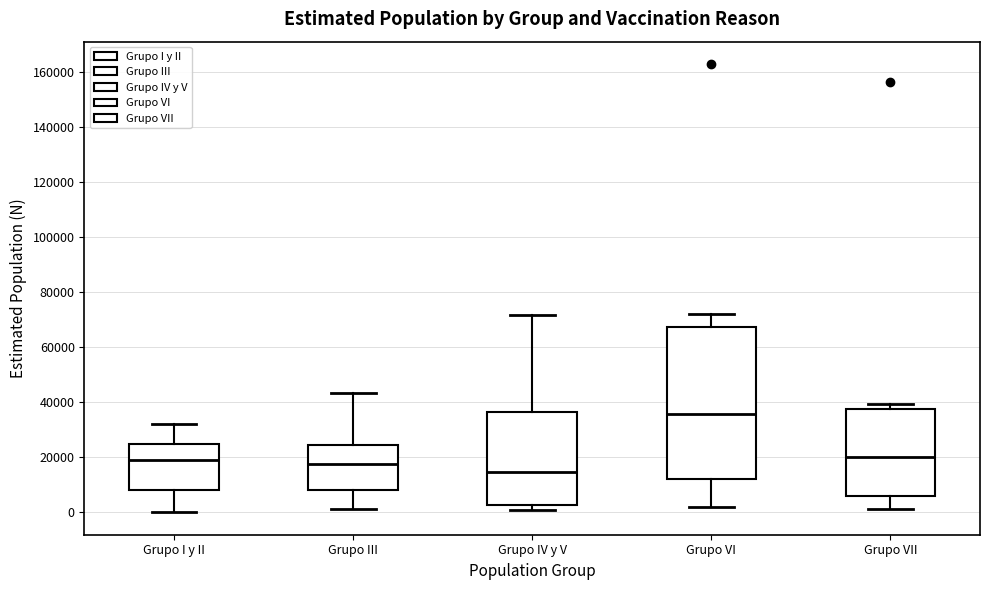

Where is the lower edge of the box for Grupo VI on the y-axis? The values are not printed on the chart, so give them approximately, as read against the axis.

12000